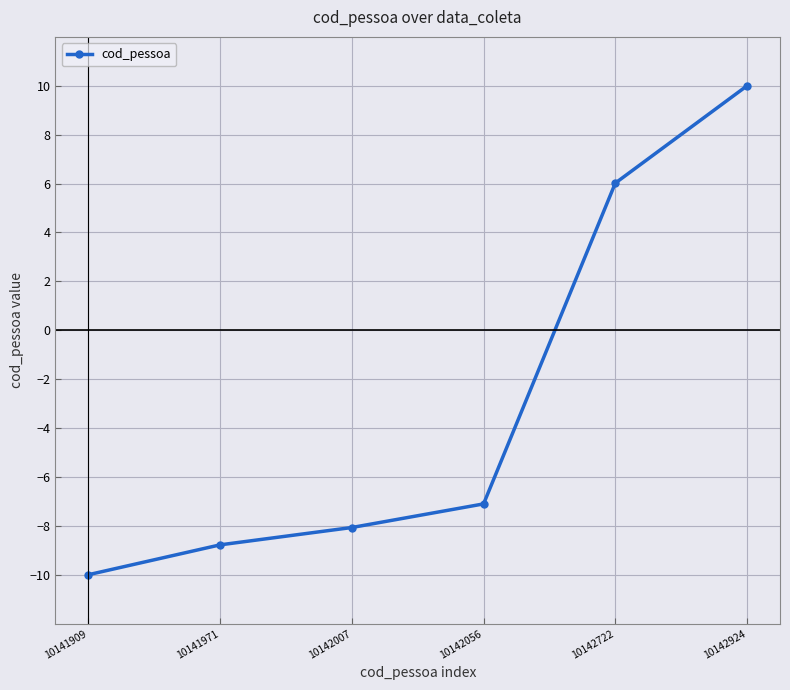

What is the change in value from 10141909 to 10142924?

+20.0